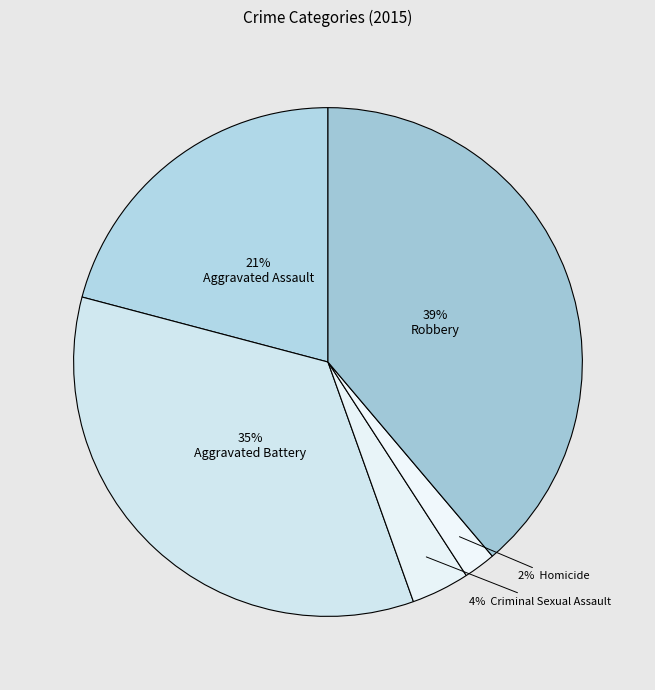

How many slices are in this pie chart?

5